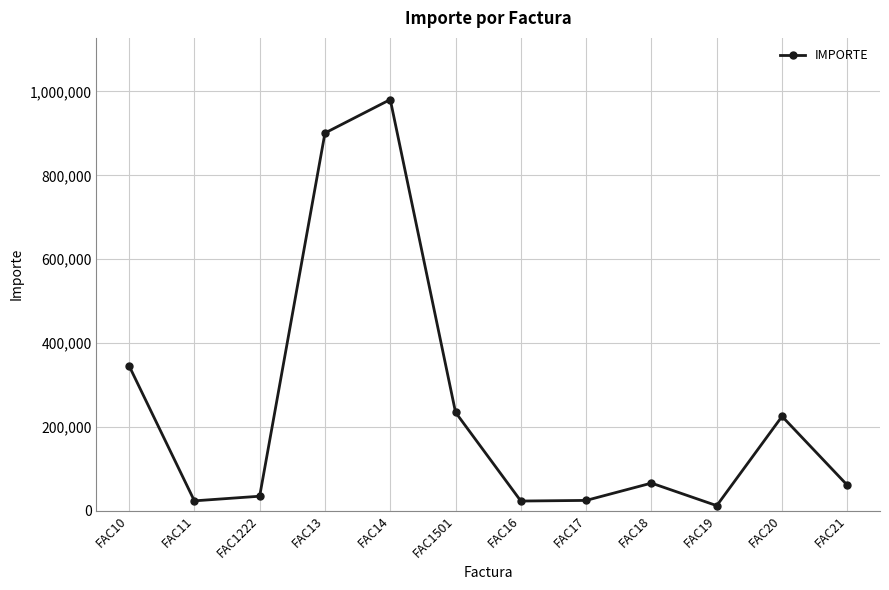

Count the number of categories in the chart.

12